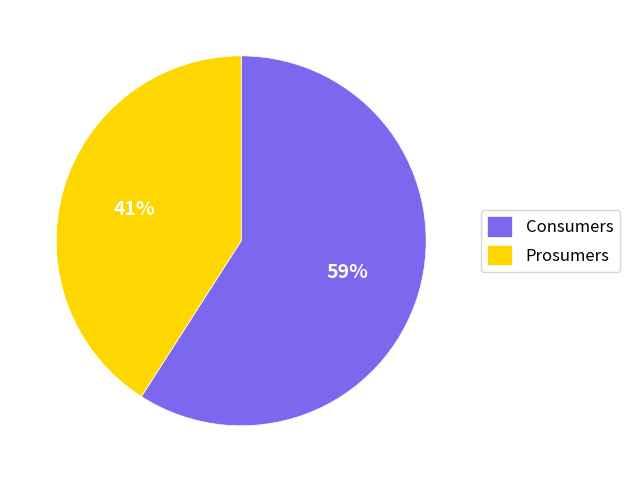

What is the ratio of the value at Prosumers to the value at Consumers?

0.7